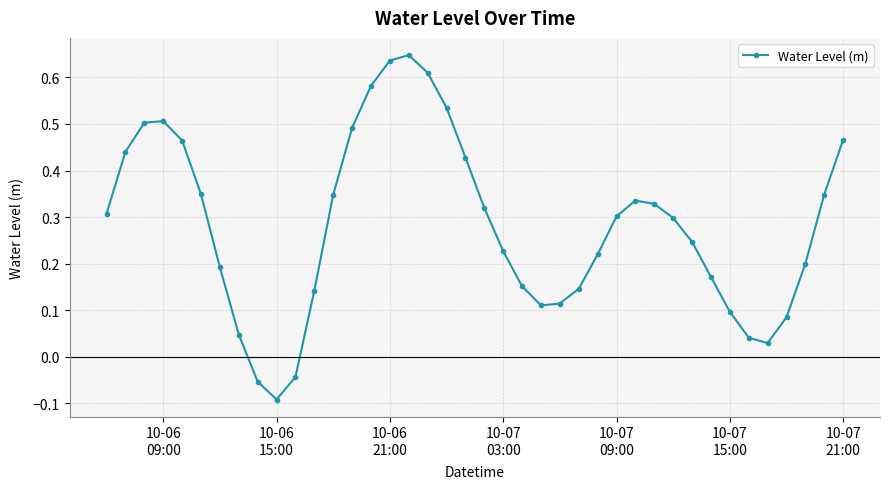

How many interior local valleys (lower than both neighbors) does the data have?

3